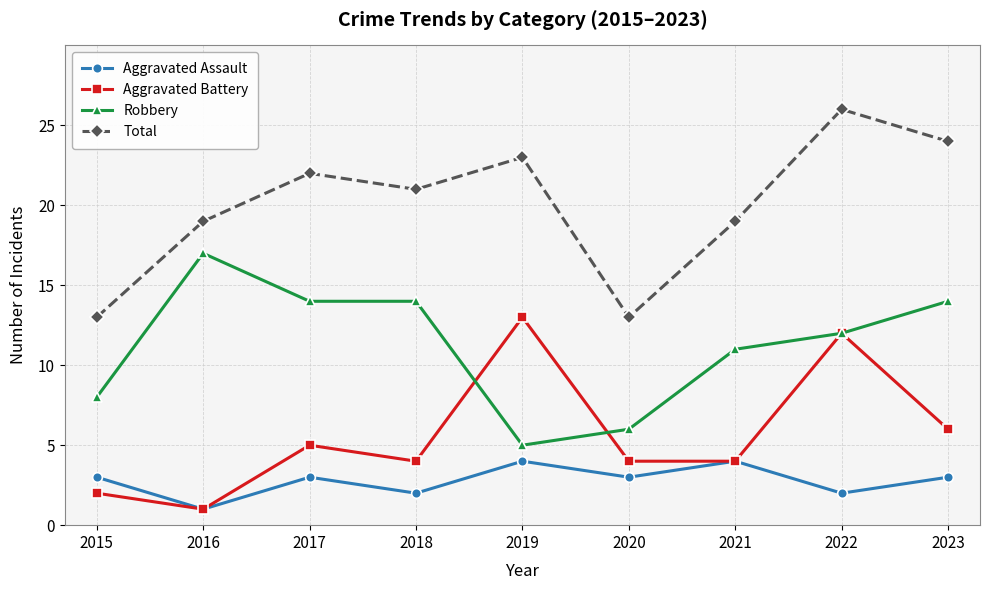

How many distinct data groups are displayed?

4